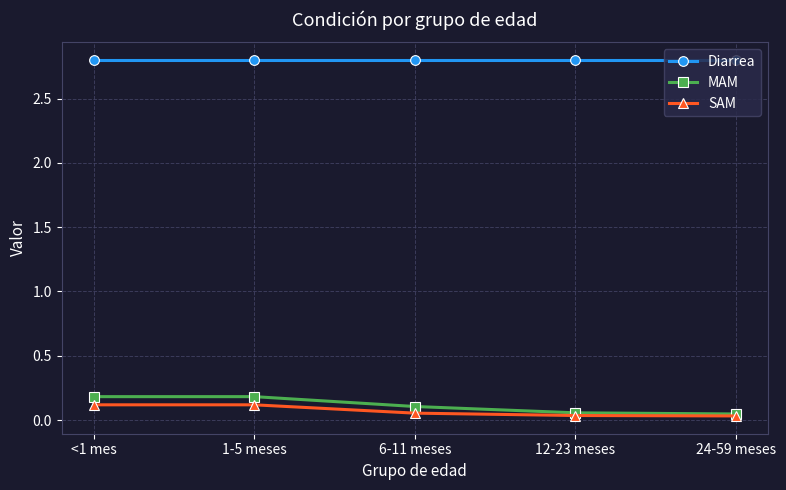

Which series has the largest total across all categories?

Diarrea